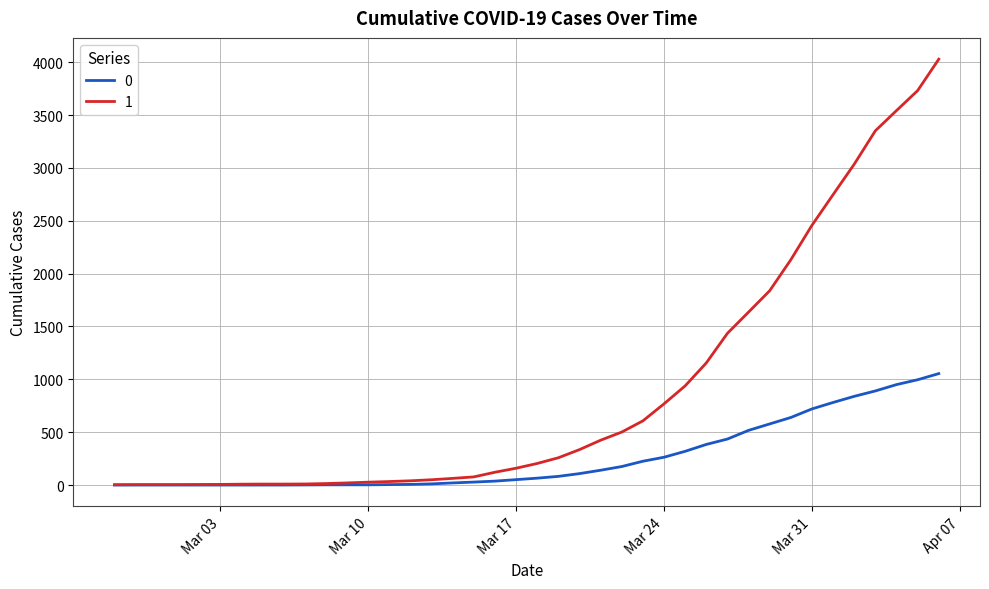

Rank the series by their maximum value, from highest to lowest.

1, 0